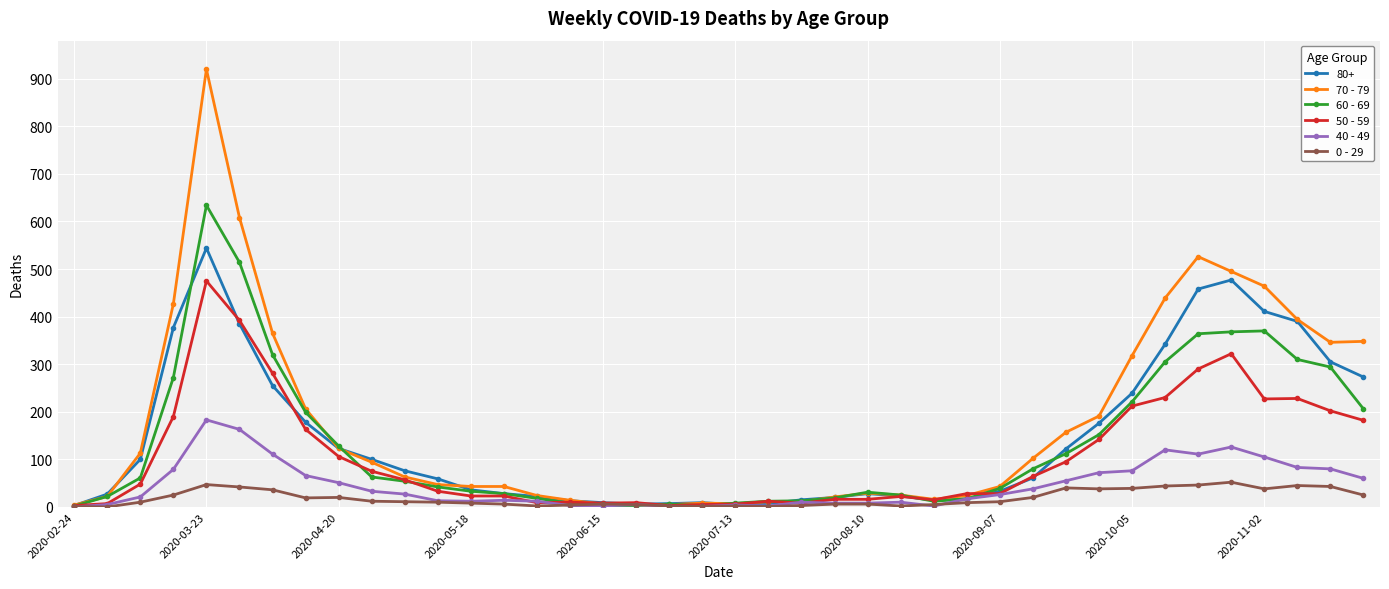

True or false: 40 - 49 has more than 0 interior local peaks.

True